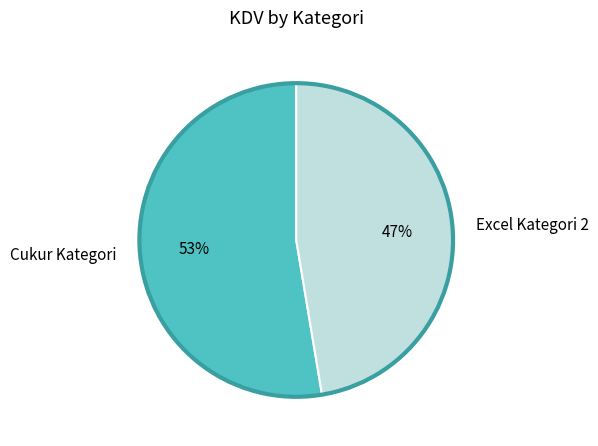

What is the largest slice in the pie chart?

Cukur Kategori